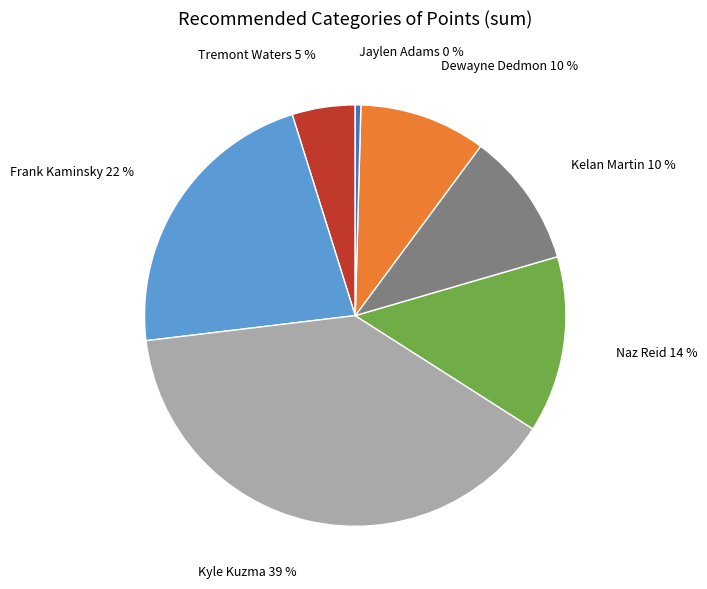

Does any single category account for the majority?

No